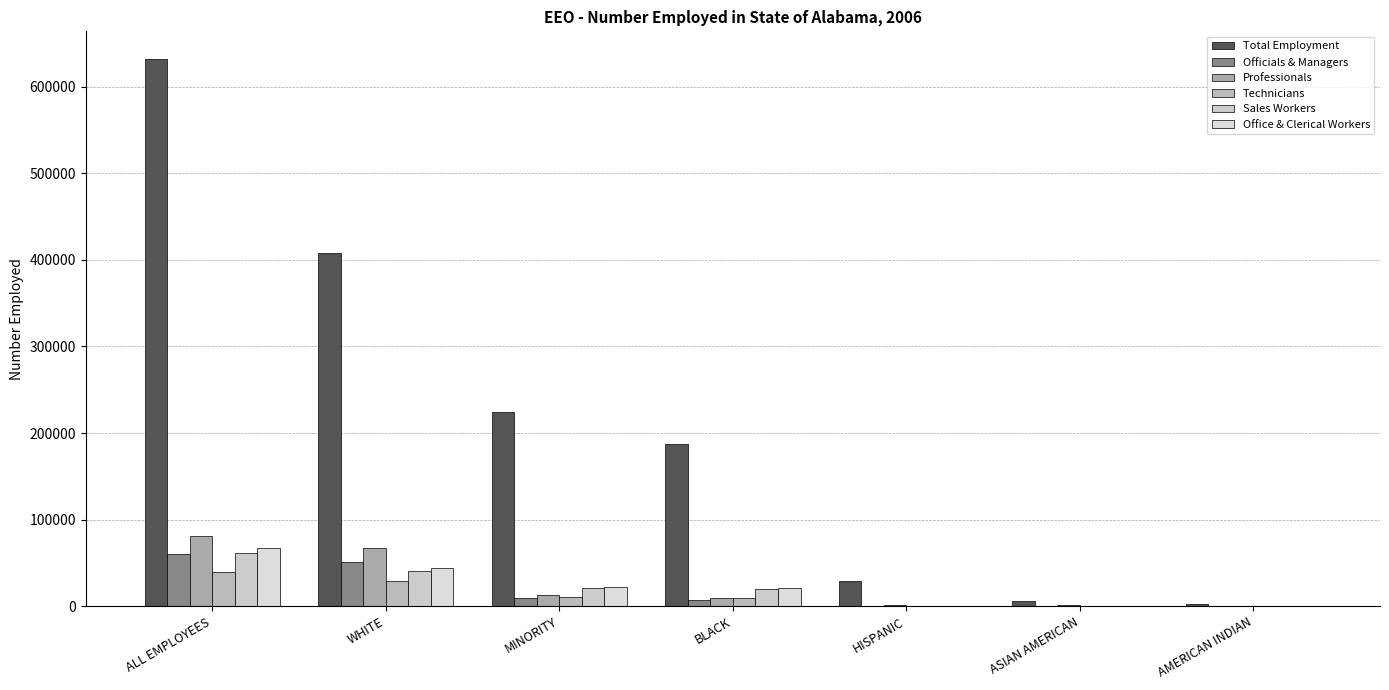

Reading right to left, list all the values displayed in this chart.

Total Employment: 2621	5563	29181	187419	224784	407545	632329
Officials & Managers: 262	576	652	7516	9006	51252	60258
Professionals: 374	1903	920	9914	13111	67622	80733
Technicians: 167	423	474	9974	11038	28830	39868
Sales Workers: 249	502	788	19389	20928	41091	62019
Office & Clerical Workers: 176	364	802	21107	22449	44565	67014